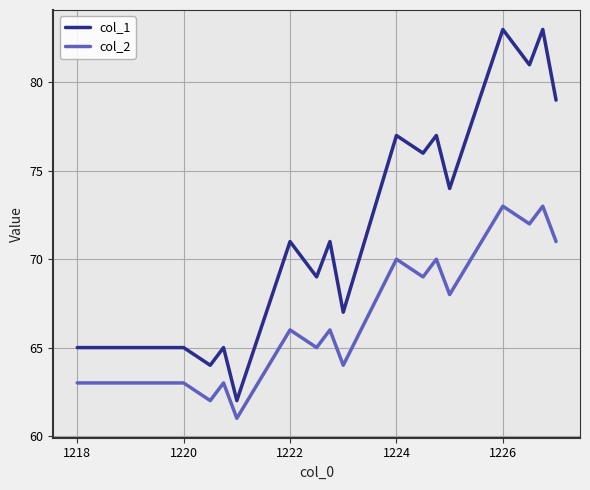

Rank the series by their average value, from lowest to highest.

col_2, col_1